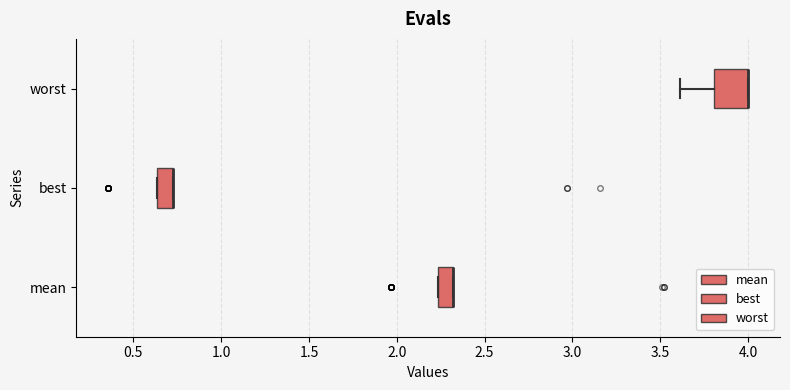

Where does the left whisker of the box for worst end on the x-axis? The values are not printed on the chart, so give them approximately, as read against the axis.

3.60